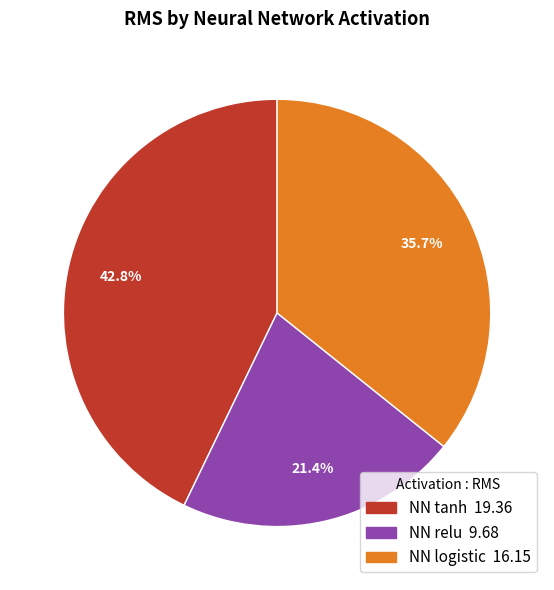

To the nearest percent, what portion does NN tanh represent?

43%